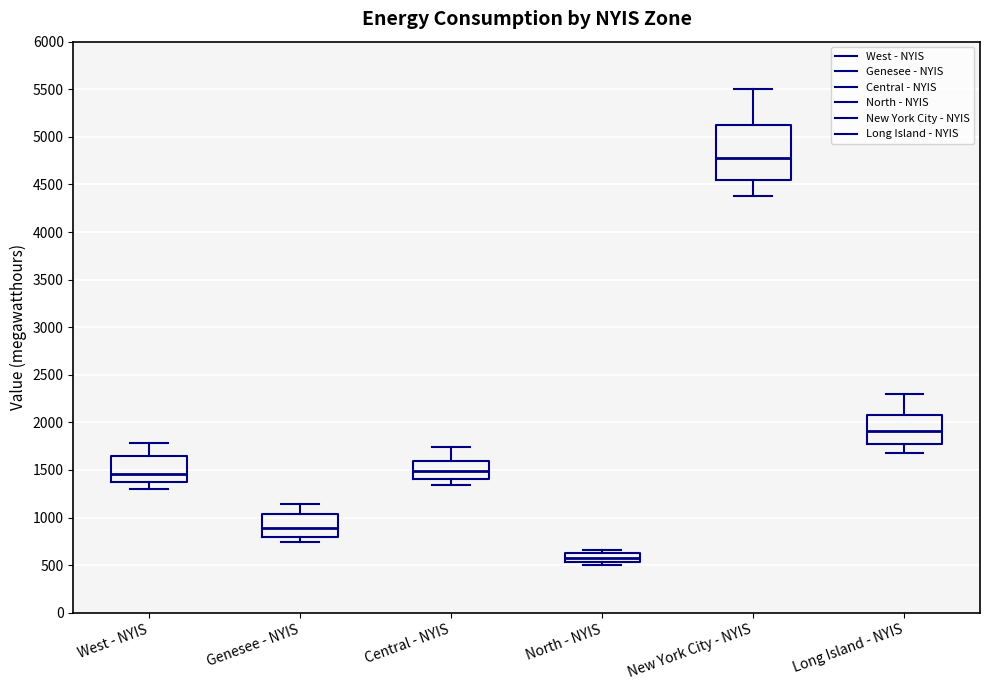

Reading left to right, transcribe this box plot: for each box, give where its median line is, the range the box spans, and where its two whiskers end, as read against the y-axis. The values are not printed on the chart, so give them approximately, as read against the axis.

West - NYIS: median 1450, box 1400 to 1650, whiskers 1300 to 1800
Genesee - NYIS: median 900, box 800 to 1050, whiskers 750 to 1150
Central - NYIS: median 1500, box 1400 to 1600, whiskers 1350 to 1750
North - NYIS: median 550 (inside the box), box 550 to 650, whiskers 500 to 650 (just above the box's upper edge)
New York City - NYIS: median 4800, box 4550 to 5100, whiskers 4400 to 5500
Long Island - NYIS: median 1900, box 1750 to 2100, whiskers 1700 to 2300